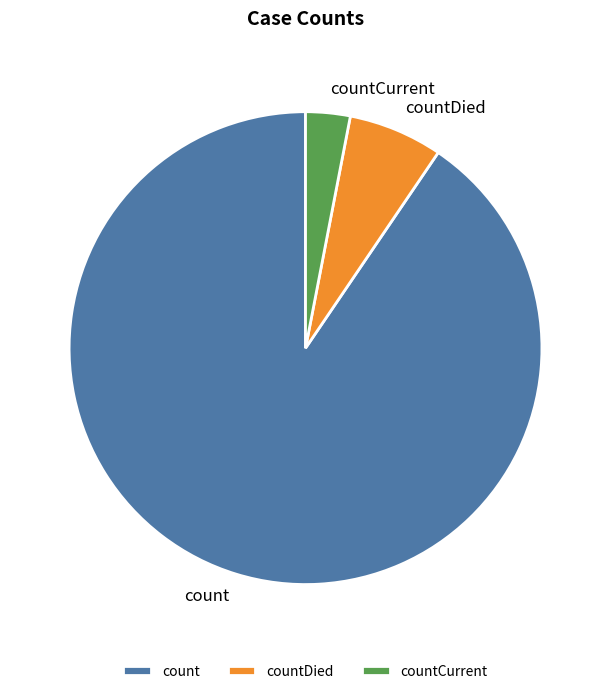

Which category has the smallest portion of the pie?

countCurrent